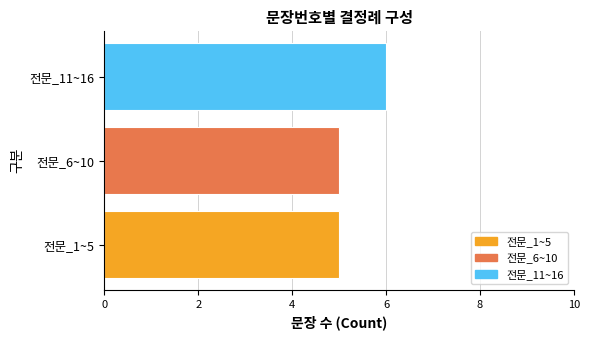

True or false: 전문_6~10 has a value of 5 at 전문_6~10.

True